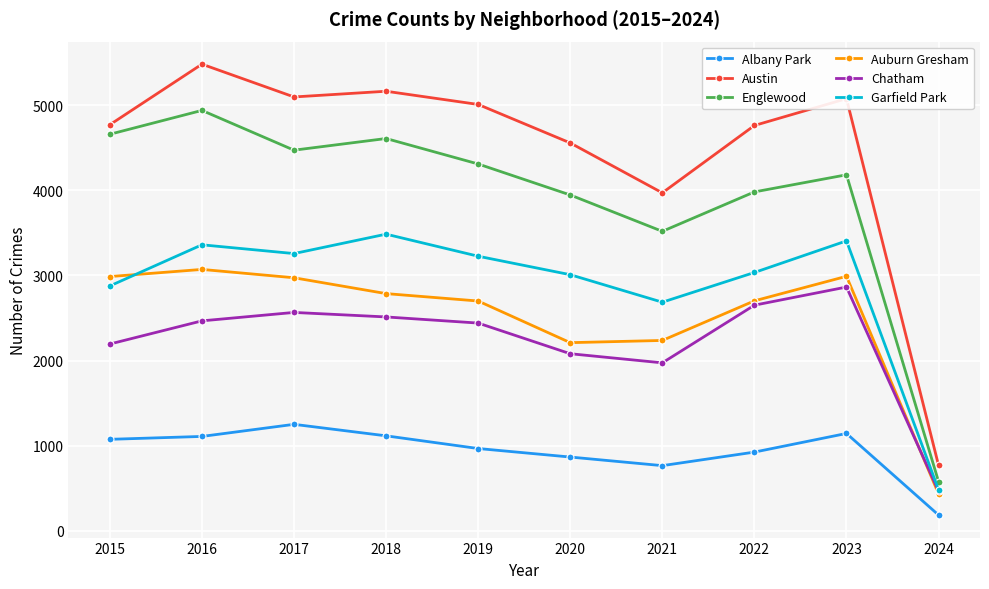

What are all the series names shown in the legend?

Albany Park, Austin, Englewood, Auburn Gresham, Chatham, Garfield Park